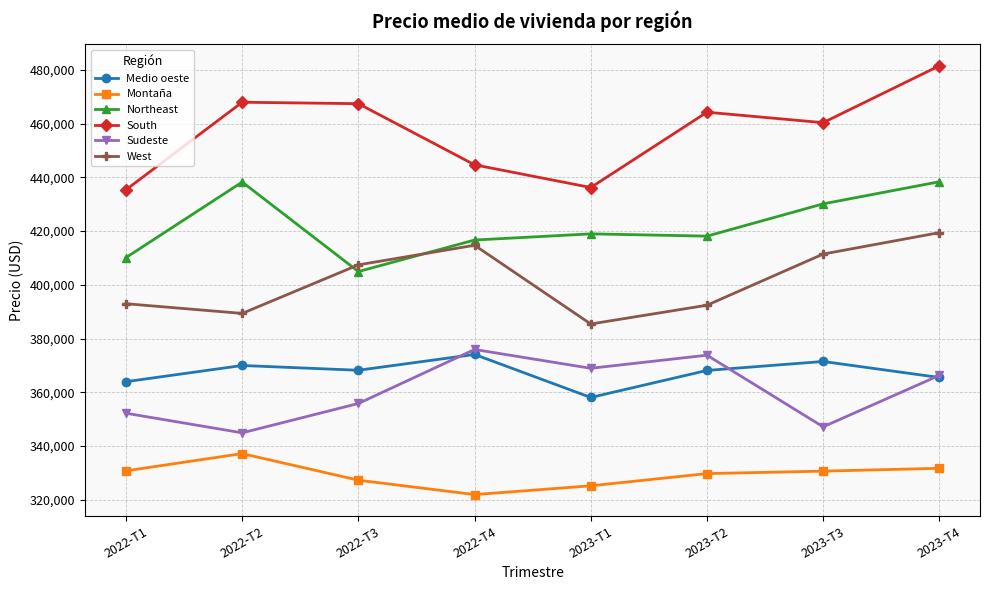

What is the difference between the highest and lowest values at 2023-T1?

110989